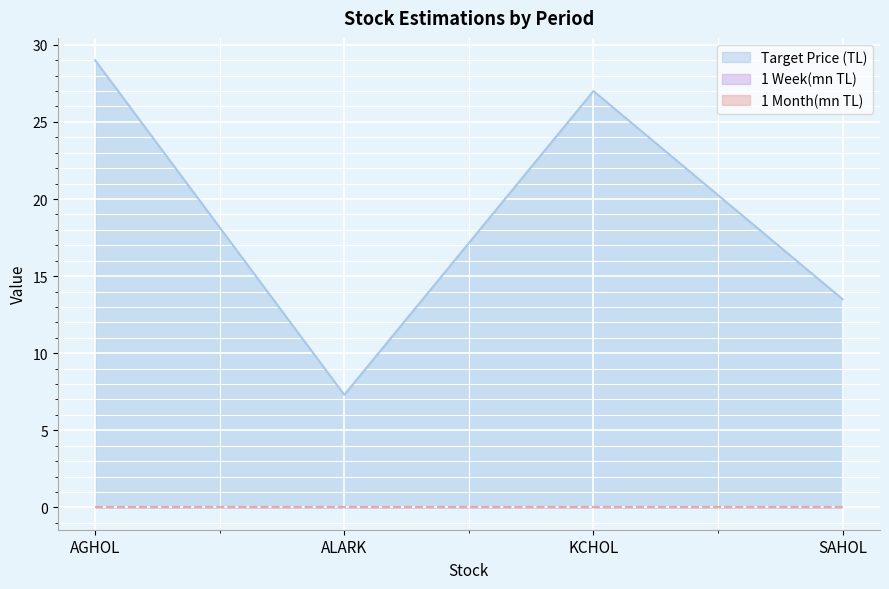

At which label does Target Price (TL) first exceed 27?

AGHOL